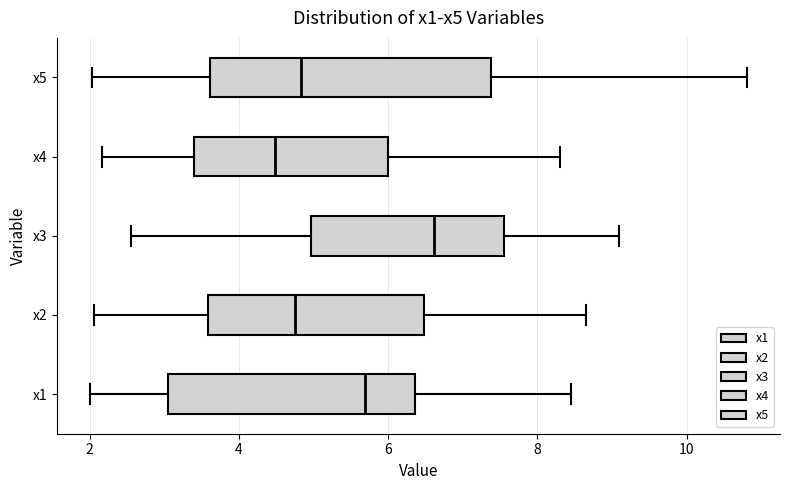

Which box has the furthest to the right median line?

x3